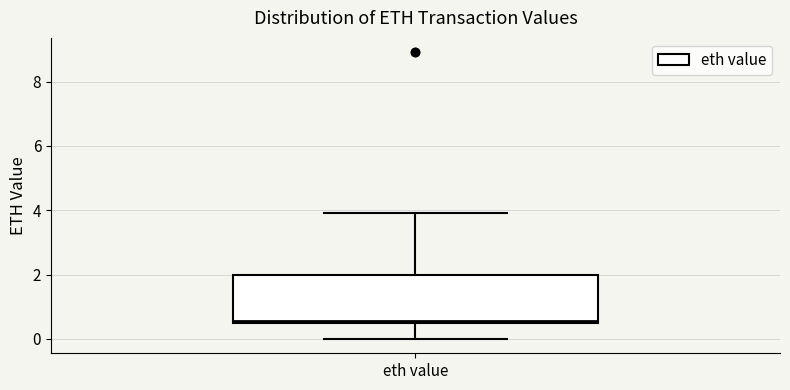

Where is the lower edge of the box for eth value on the y-axis? The values are not printed on the chart, so give them approximately, as read against the axis.

0.4